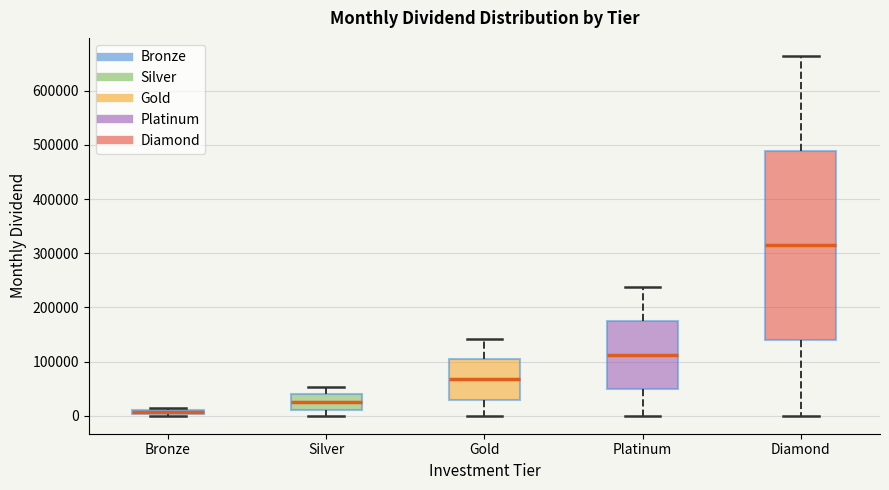

Where is the upper edge of the box for Bronze on the y-axis? The values are not printed on the chart, so give them approximately, as read against the axis.

10000